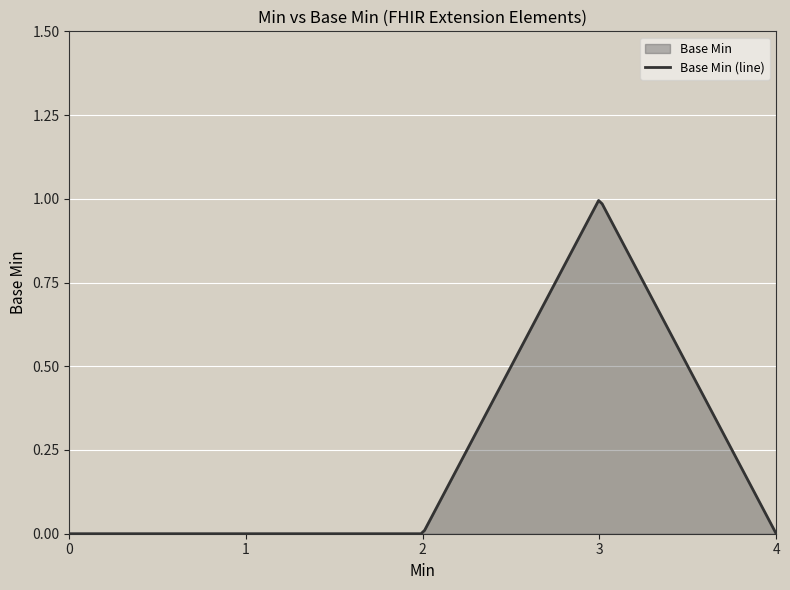

Reading left to right, transcribe all the data shown in this chart.

0	0	0	1	0